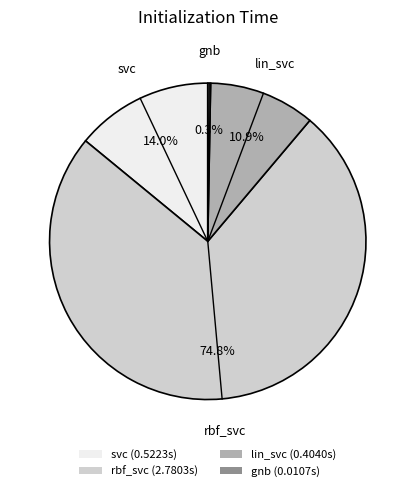

Do lin_svc (0.4040s) and rbf_svc (2.7803s) together represent more than half of the pie?

Yes